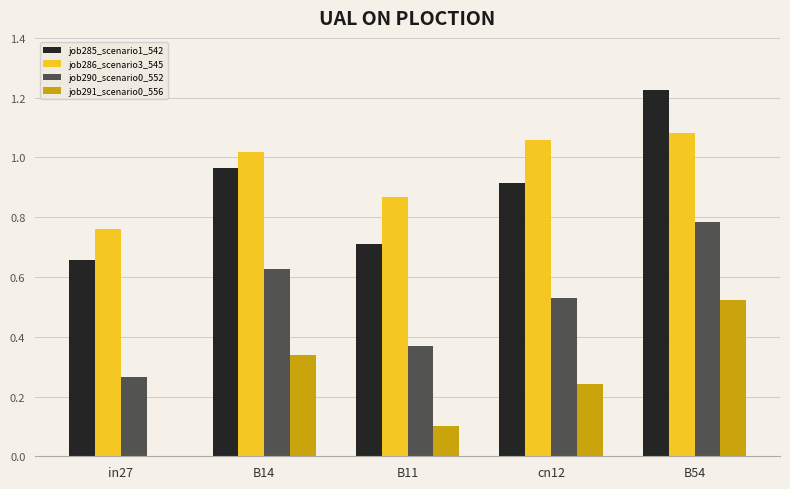

How many values in job291_scenario0_556 are above zero?

4